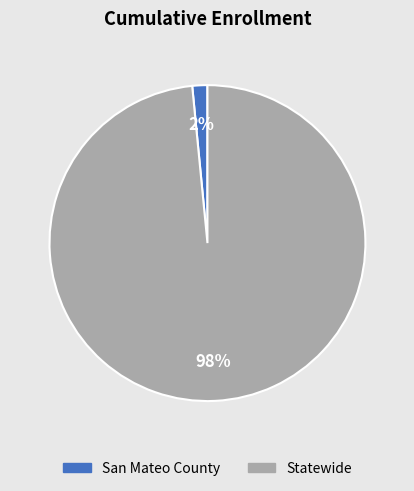

The Statewide slice represents 85% of the pie. True or false?

False